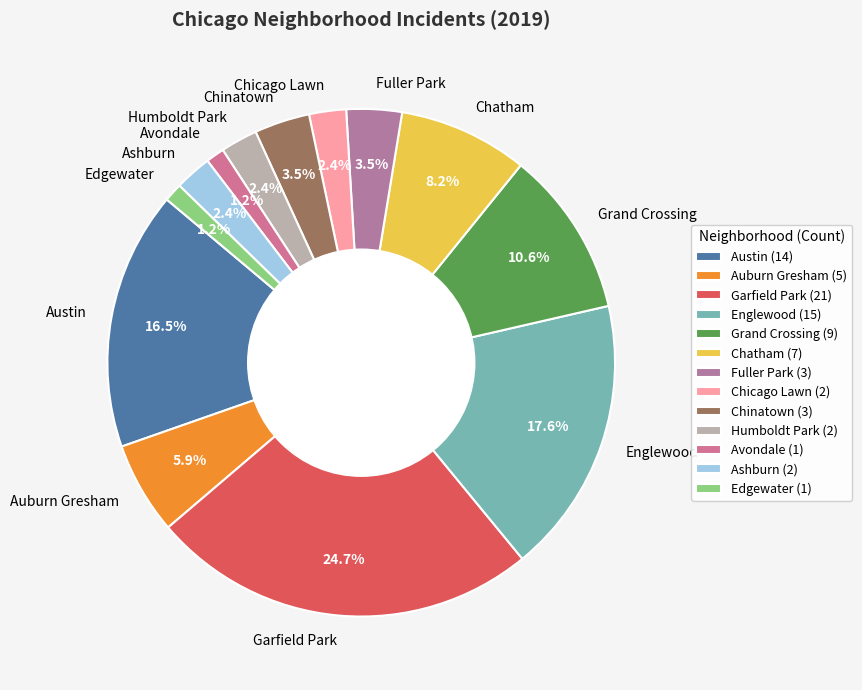

Which category has the biggest portion of the pie?

Garfield Park